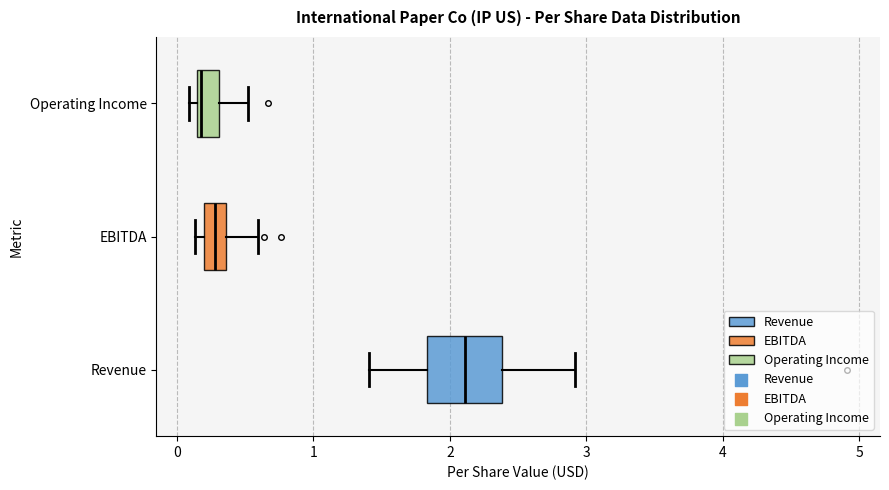

Where does the right whisker of the box for Operating Income end on the x-axis? The values are not printed on the chart, so give them approximately, as read against the axis.

0.5